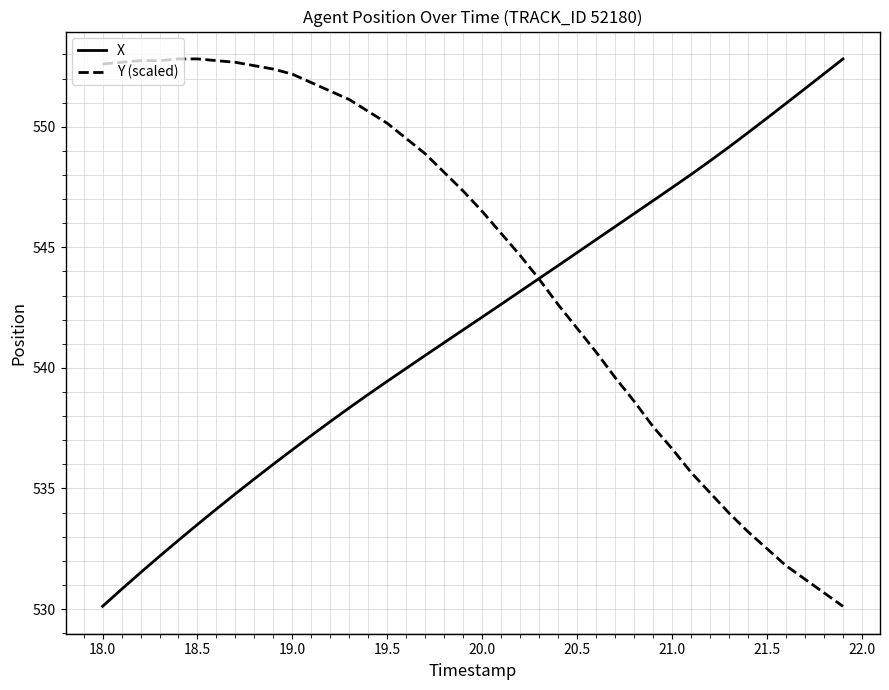

What is the maximum value for X?

552.8